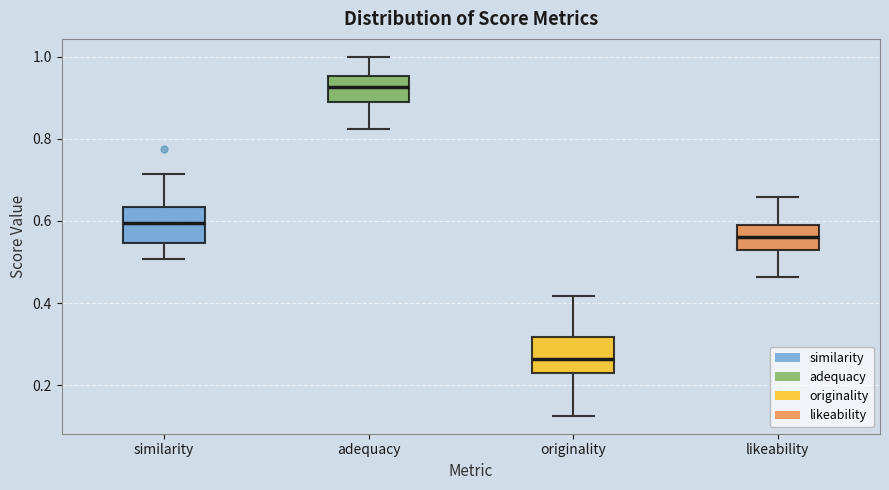

Which box has the highest median line?

adequacy